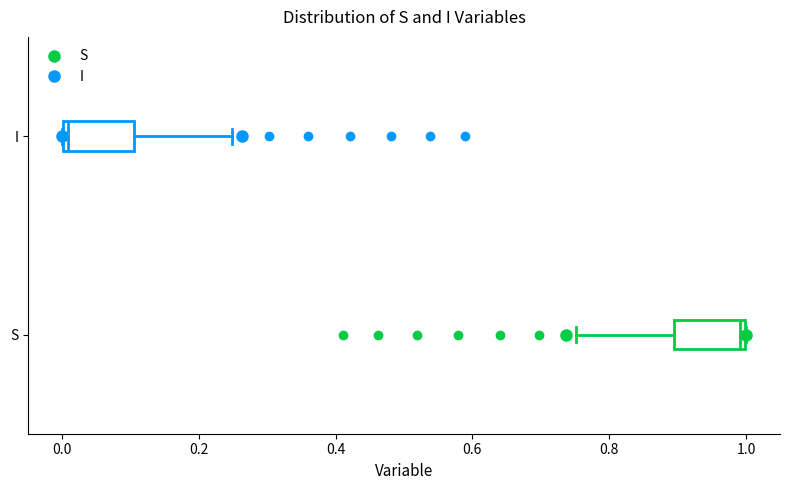

Reading bottom to top, read every box against the x-axis: the position of its median line, the range the box covers, and the ends of its whiskers. The values are not printed on the chart, so give them approximately, as read against the axis.

S: median 1.00 (just left of the box's right edge), box 0.90 to 1.00, whiskers 0.76 to 1.00
I: median 0.00 (just right of the box's left edge), box 0.00 to 0.10, whiskers 0.00 to 0.24